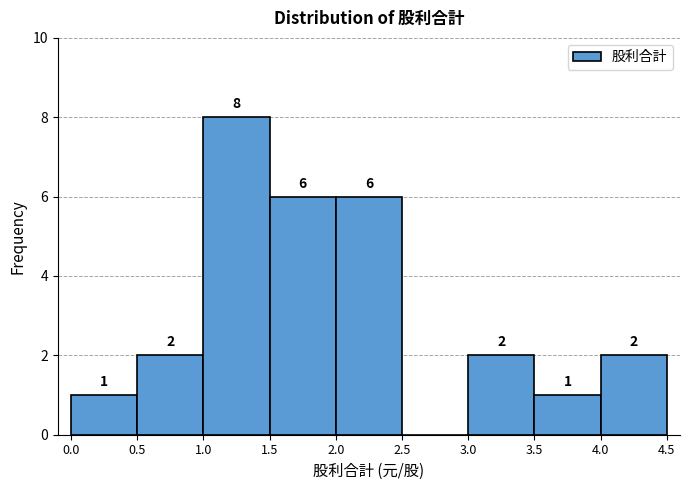

Over which range of the x-axis is the bar tallest?

1.0 to 1.5